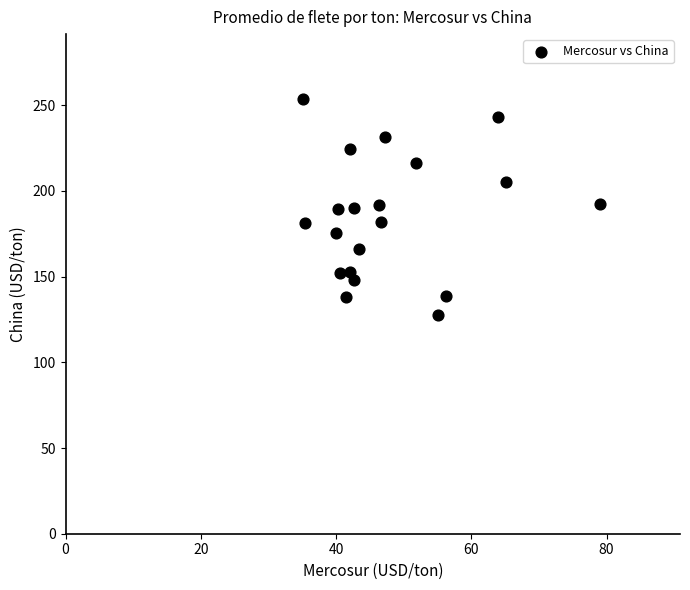

What is the range of Y values (max minus min)?

125.6